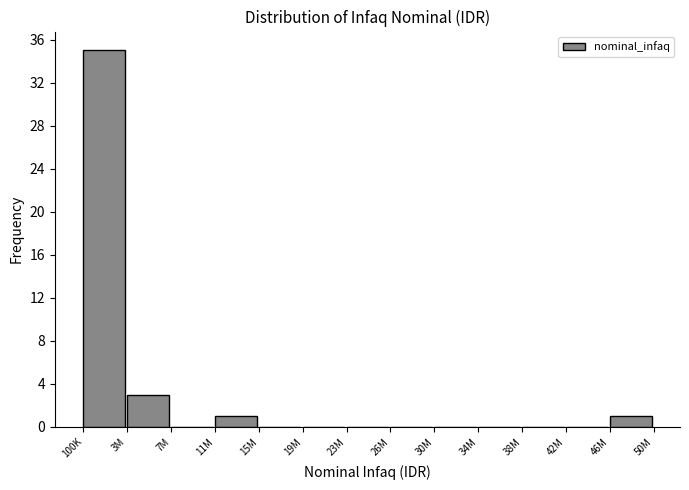

Reading left to right, what are all the values shown in this chart?

100K=35	3M=3	7M=0	11M=1	15M=0	19M=0	23M=0	26M=0	30M=0	34M=0	38M=0	42M=0	46M=1